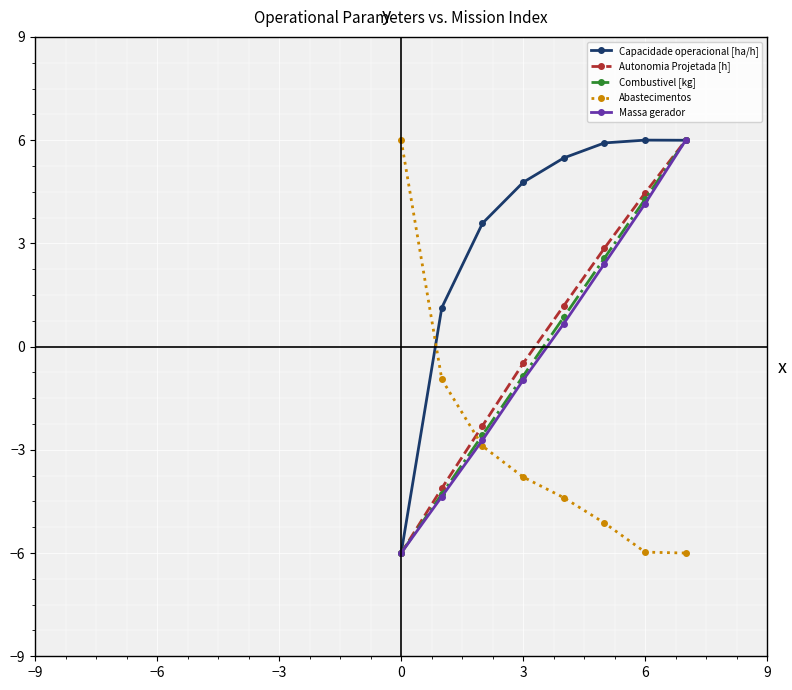

What is the difference between the maximum and second lowest values in the Autonomia Projetada [h] series?

10.1